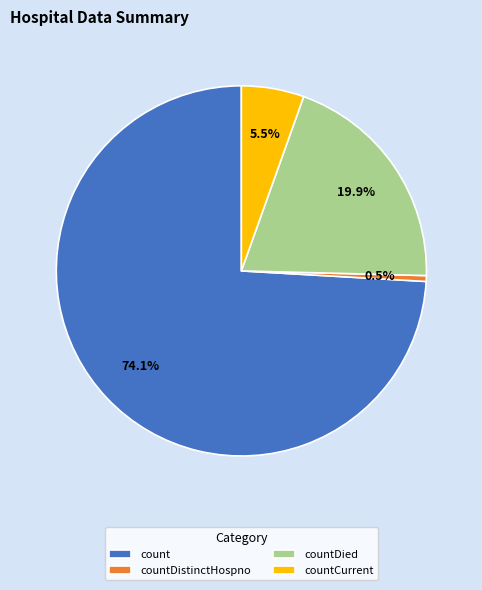

What portion of the pie excludes countDied?

80.1%